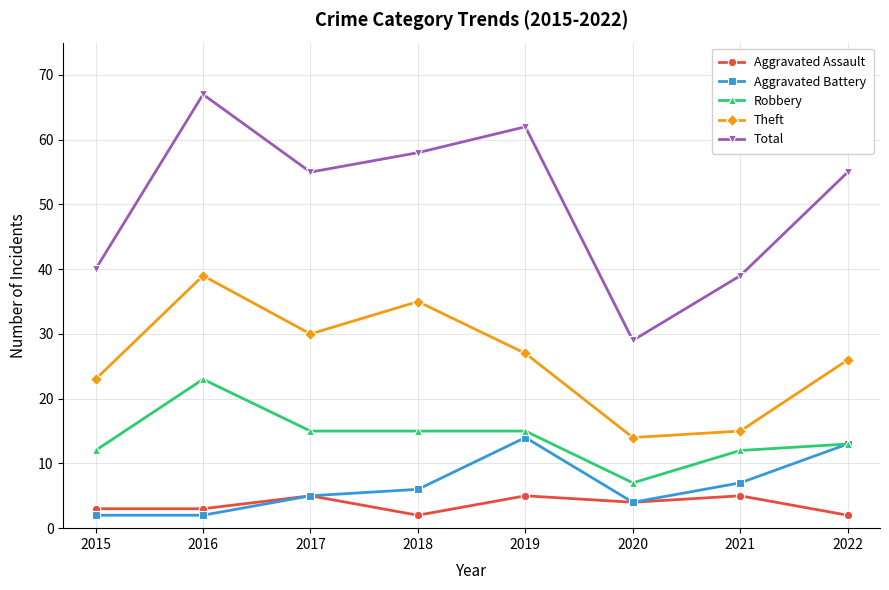

Is it true that Aggravated Battery equals 8 at 2017?

False